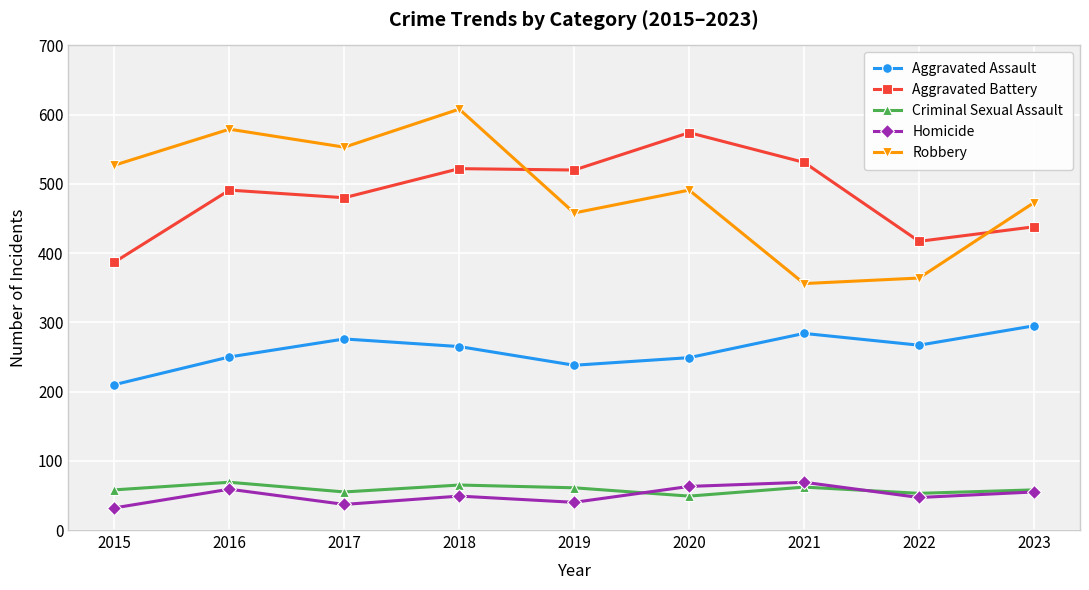

How many lines are shown in the chart?

5